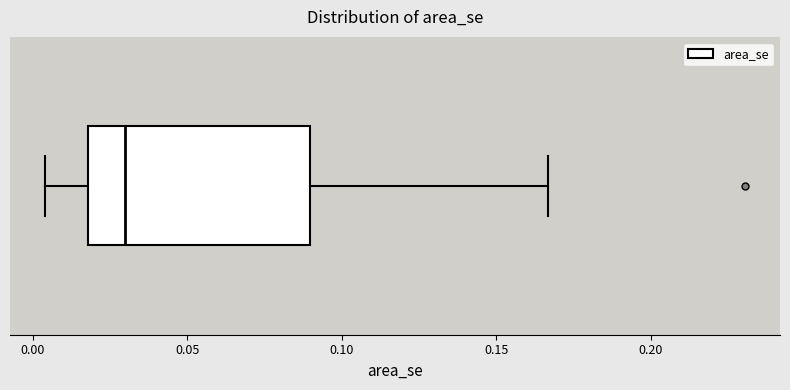

Transcribe this box plot: give where the median line is, the range the box spans, and where the two whiskers end, as read against the x-axis. The values are not printed on the chart, so give them approximately, as read against the axis.

median 0.030, box 0.020 to 0.090, whiskers 0.005 to 0.165